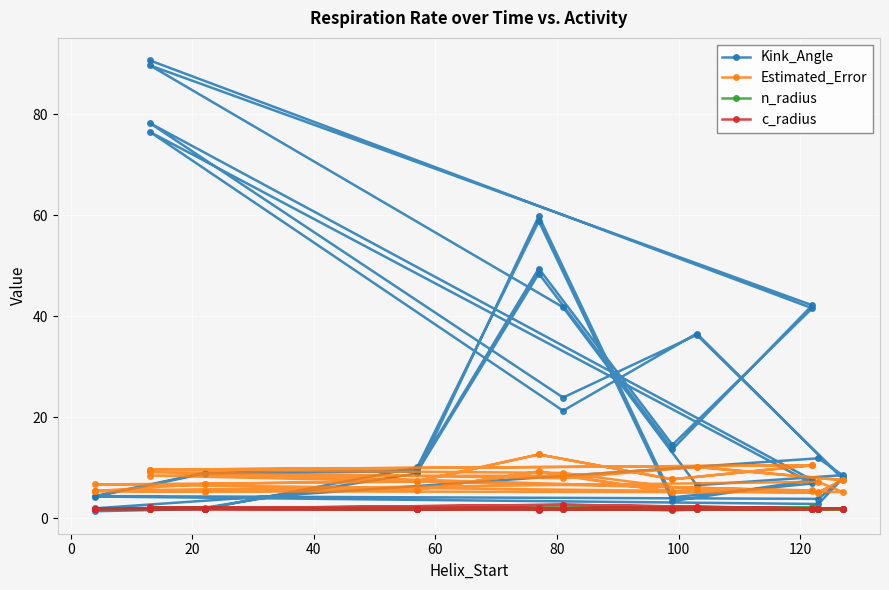

Which series has the largest total across all categories?

Kink_Angle